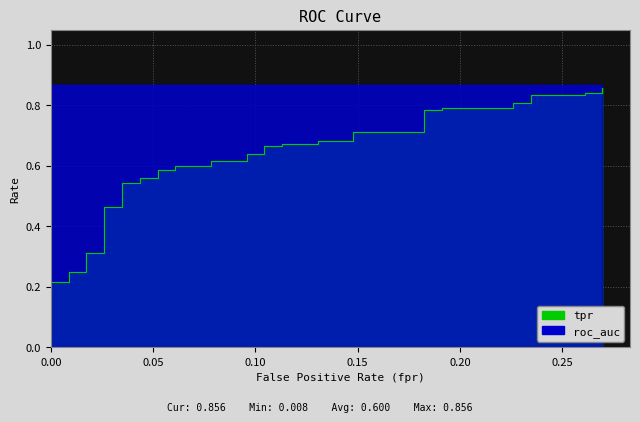

True or false: tpr and roc_auc cross at least once.

False